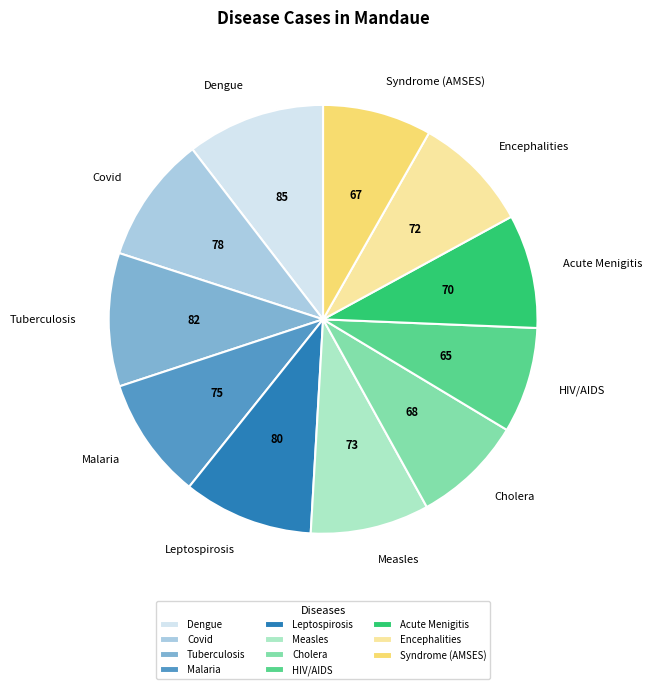

Between Covid and Dengue, which is larger?

Dengue